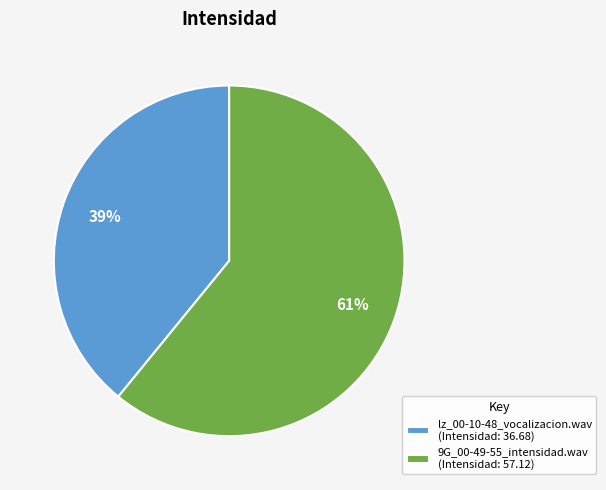

Does 9G_00-49-55_intensidad.wav account for over 50% of the chart?

Yes